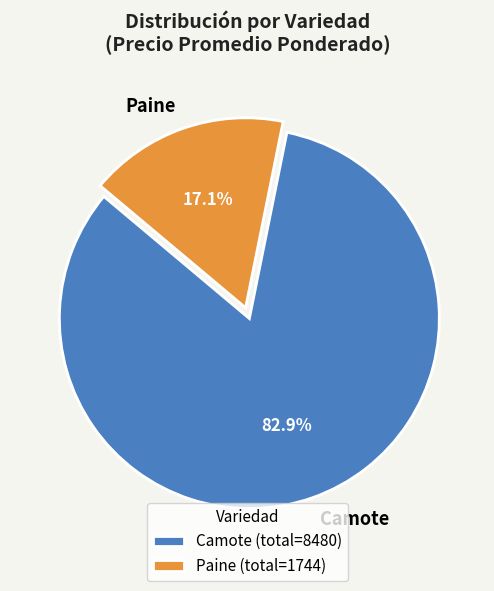

Does any single category account for the majority?

Yes